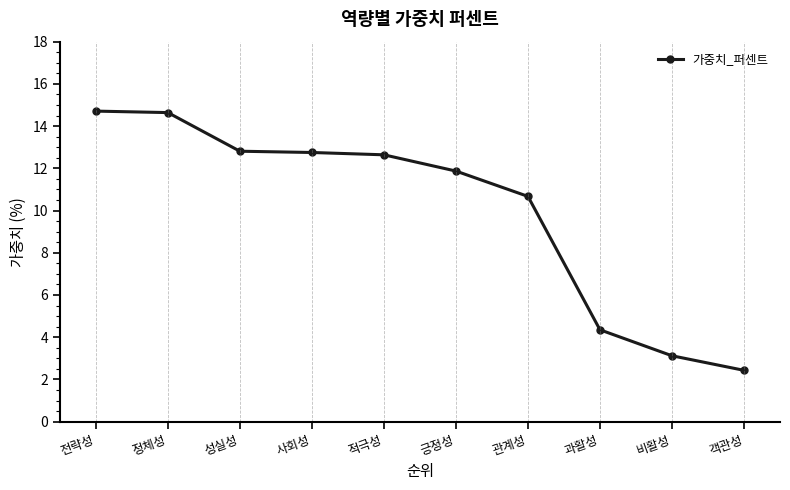

The chart shows a value of 12.8 at 성실성. True or false?

True